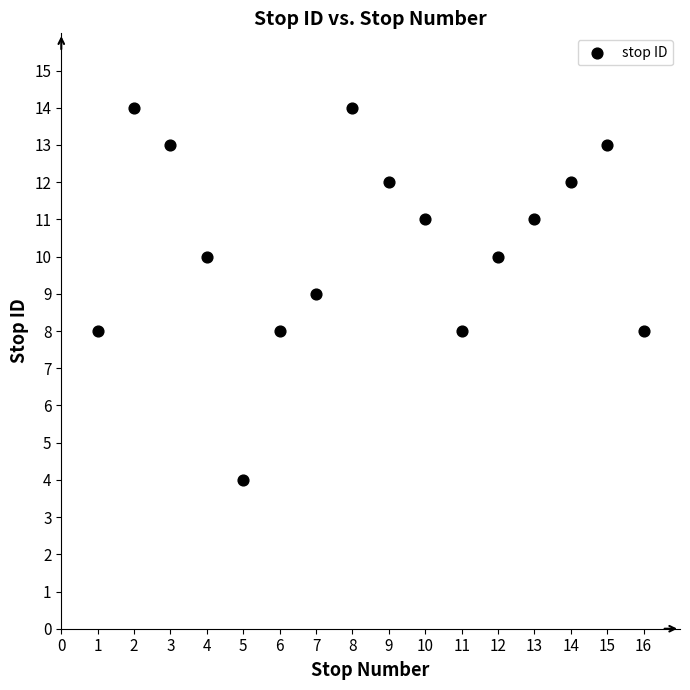

What is the range of Y values (max minus min)?

10